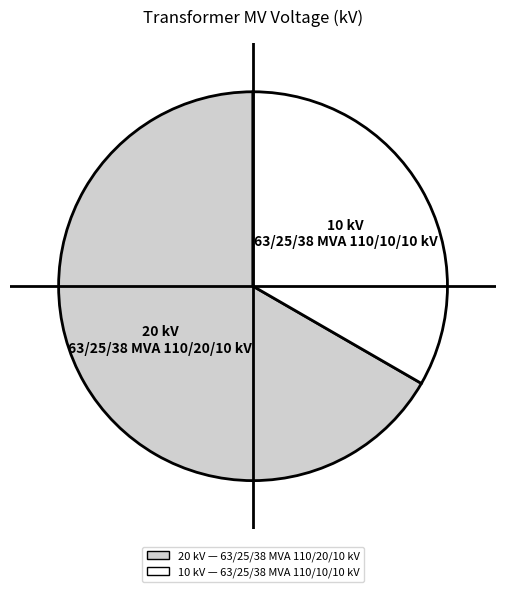

How many slices are in this pie chart?

2